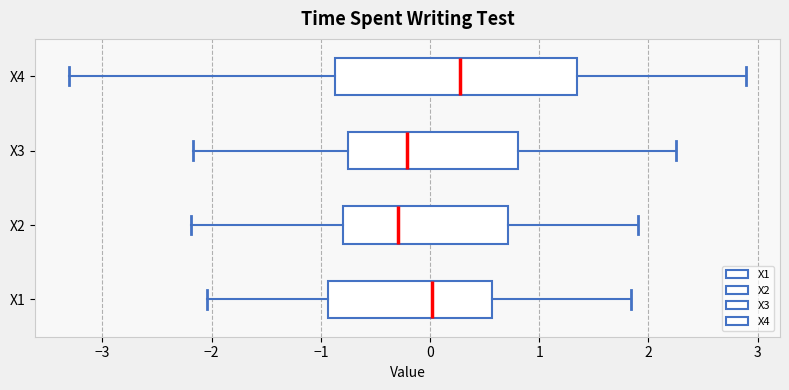

Comparing the boxes themselves (not the whiskers), which one is the widest?

X4